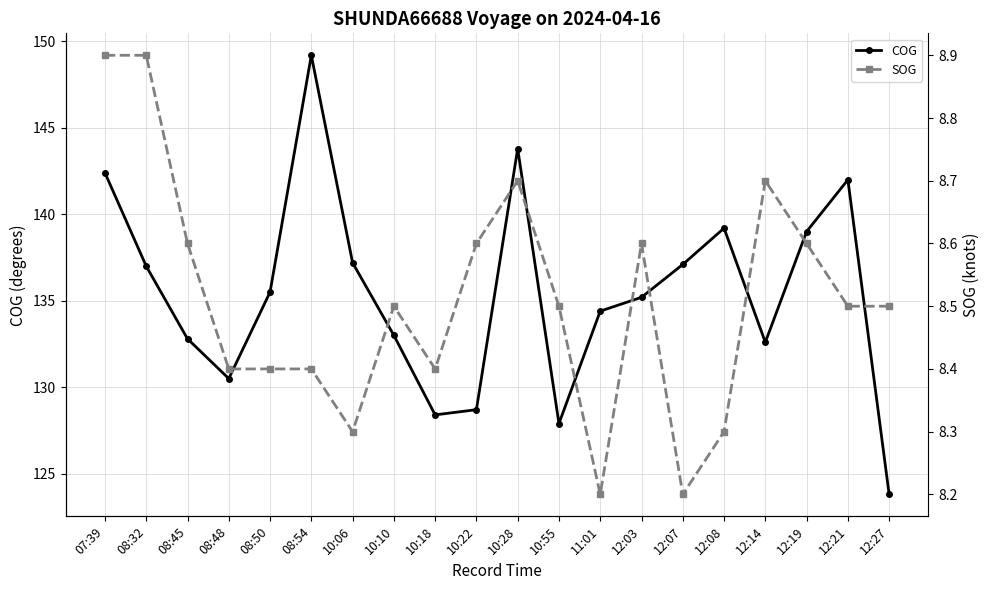

Rank the series by their maximum value, from lowest to highest.

SOG, COG